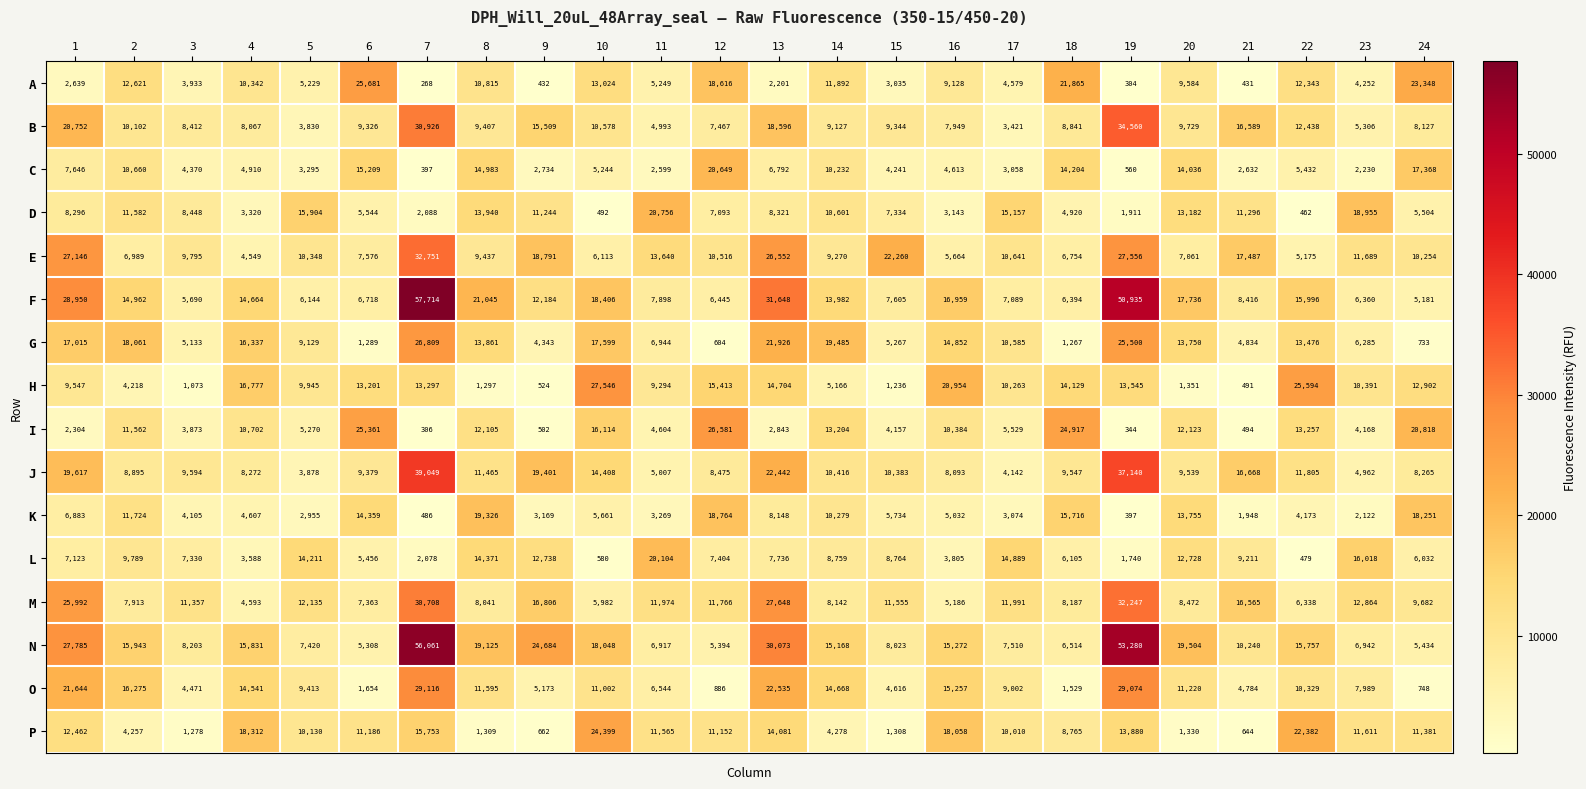

What is the maximum value for P?

24399